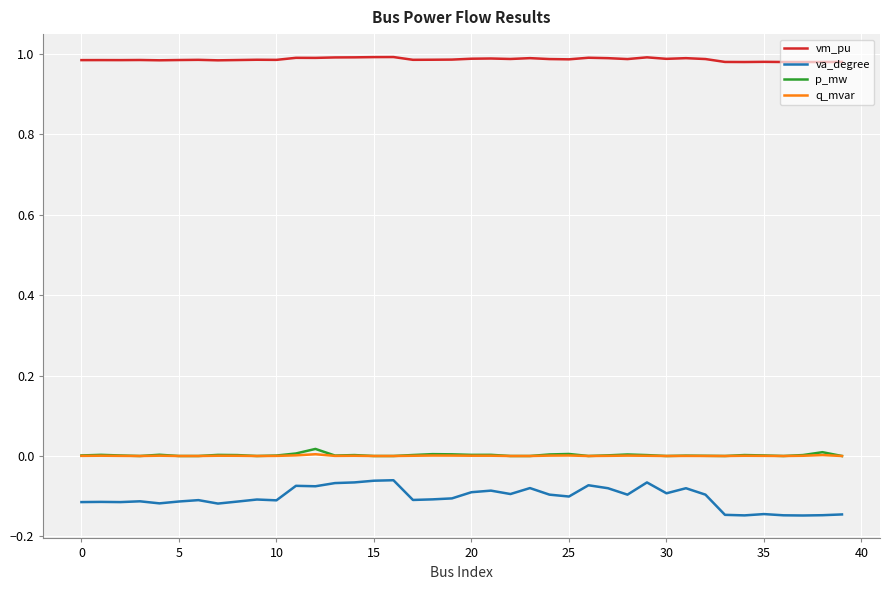

Which series has the widest spread of values?

va_degree